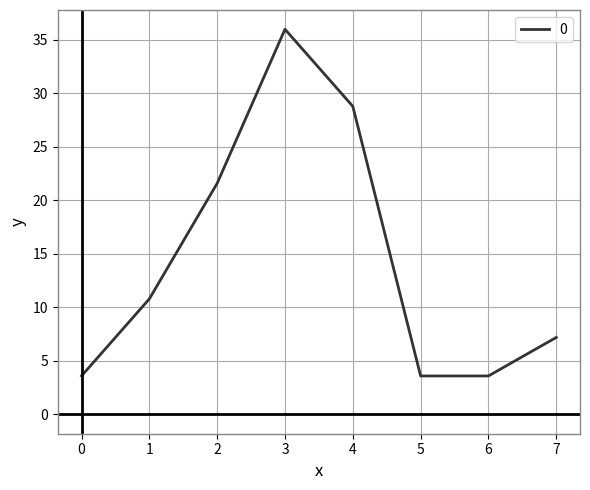

Reading right to left, extract all data points from this chart.

7.2	3.6	3.6	28.8	36.0	21.6	10.8	3.6